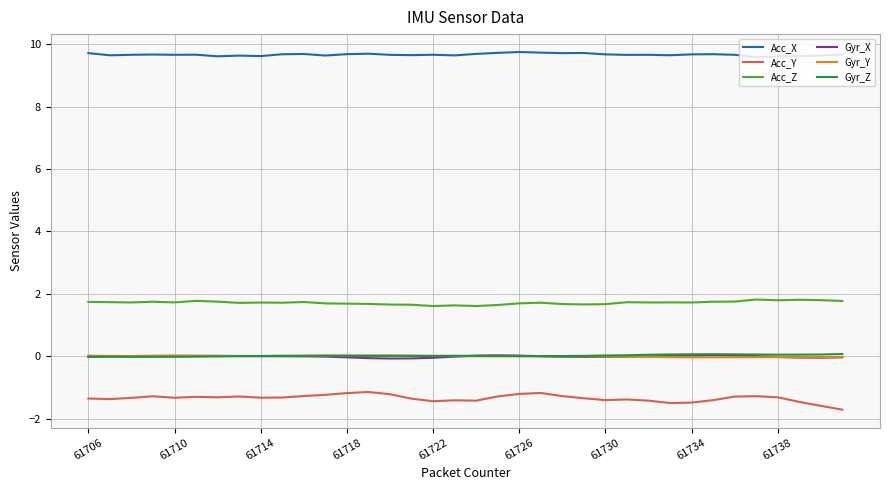

What is the minimum value for Acc_Y?

-1.7